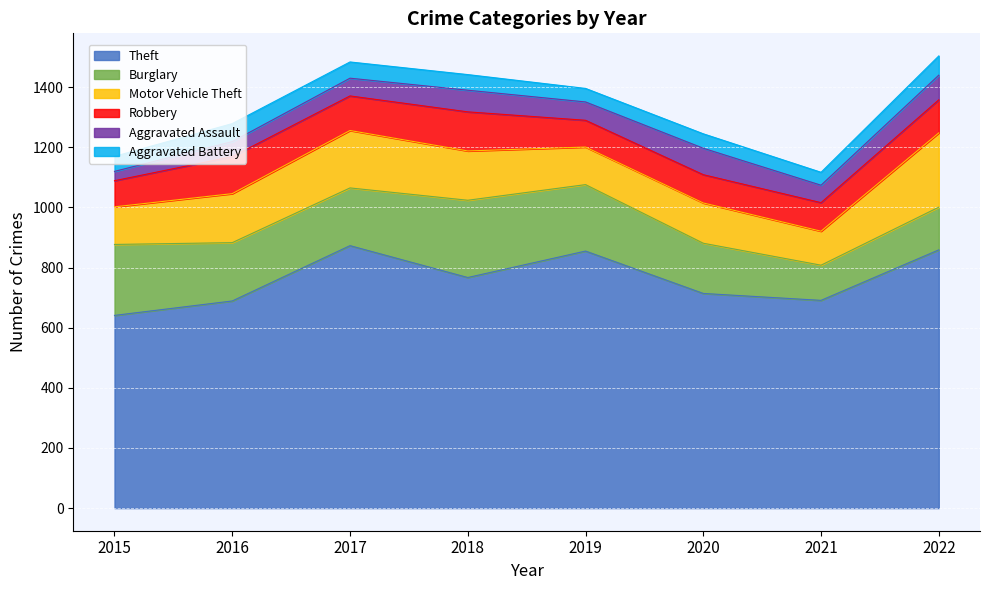

What is the sum of the Aggravated Battery values at 2015 and 2022?

114